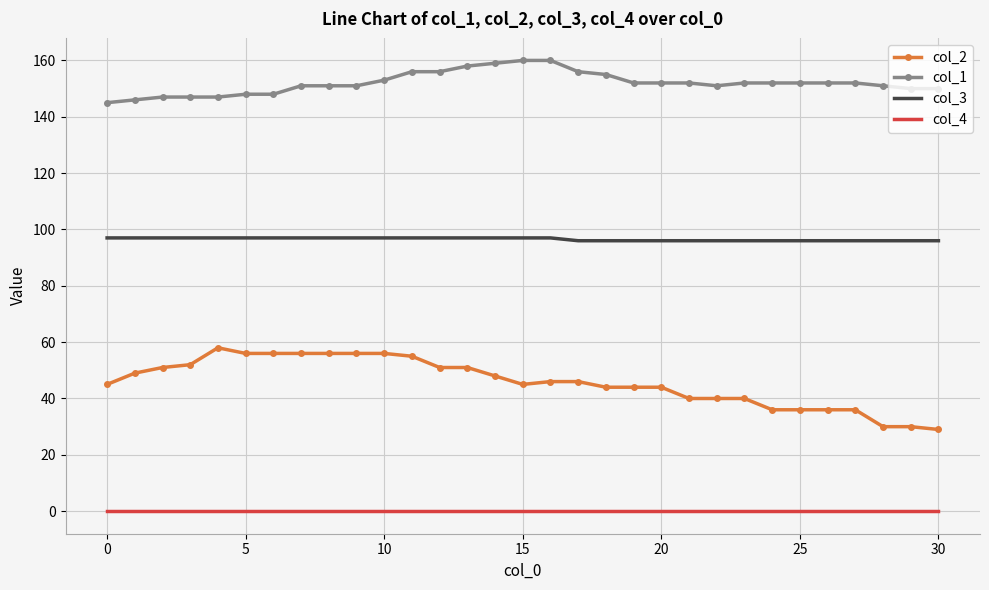

Rank the series by their maximum value, from highest to lowest.

col_1, col_3, col_2, col_4